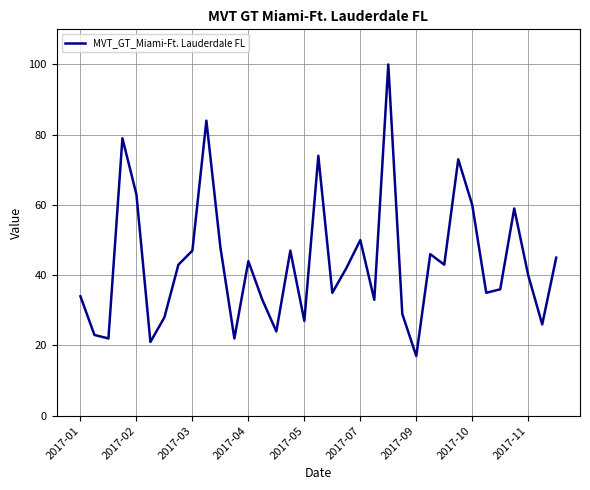

What is the difference between the maximum and minimum values?

83